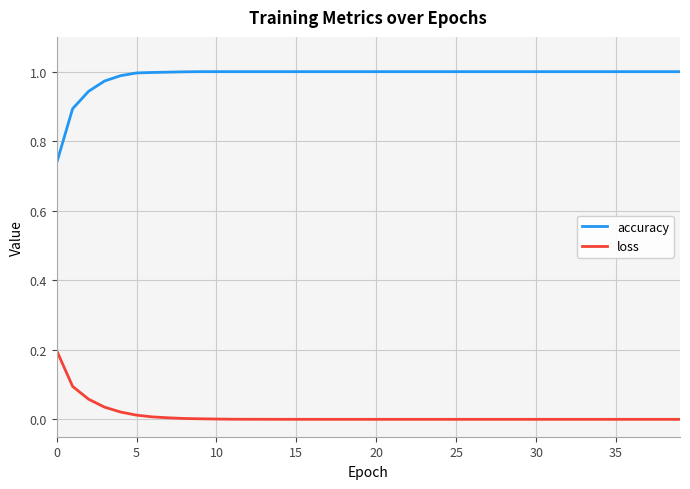

What is the difference between the maximum and minimum values in the accuracy series?

0.3